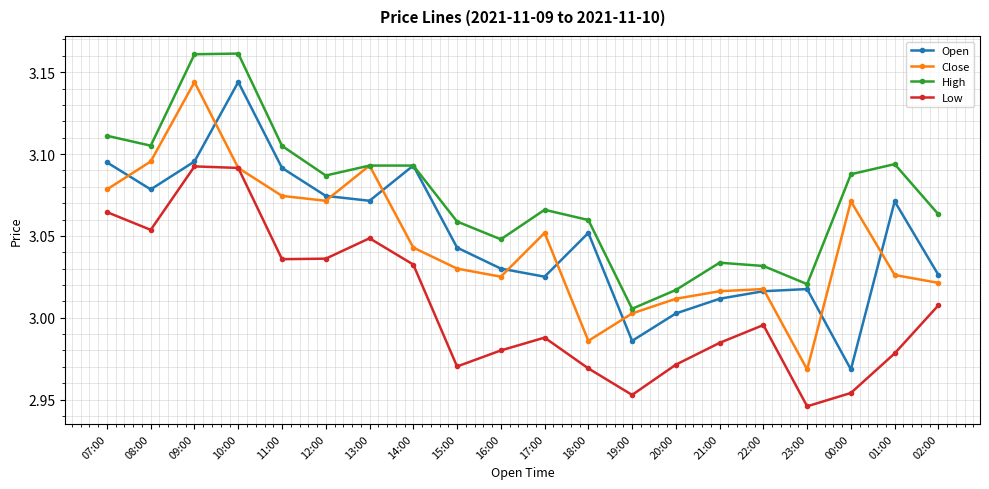

Is the value of Close at 10:00 greater than the value of High at 23:00?

Yes